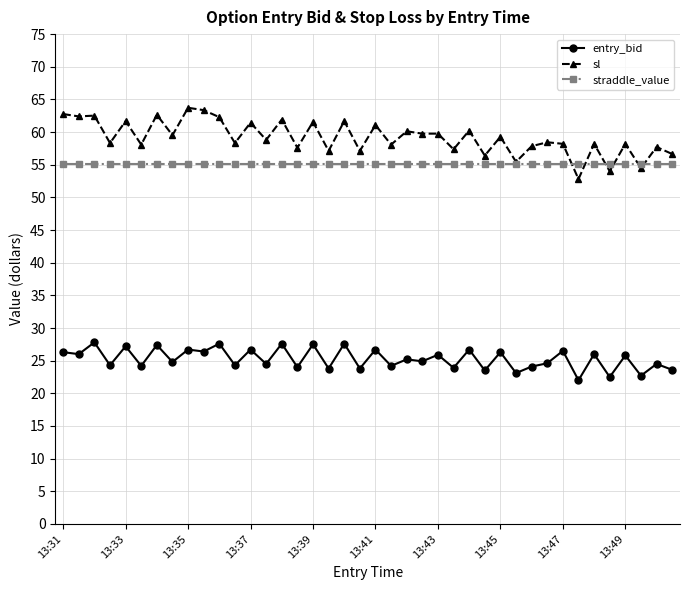

Which series has the widest spread of values?

sl